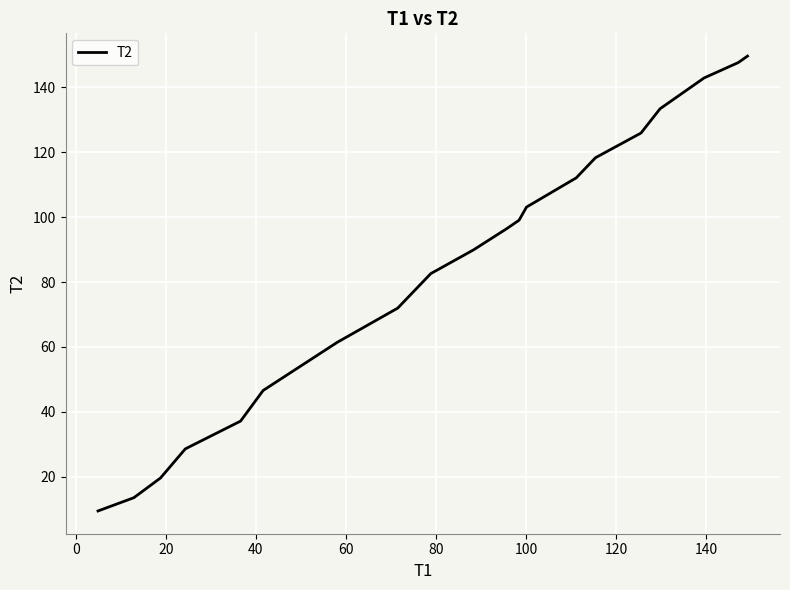

Count the number of categories in the chart.

20